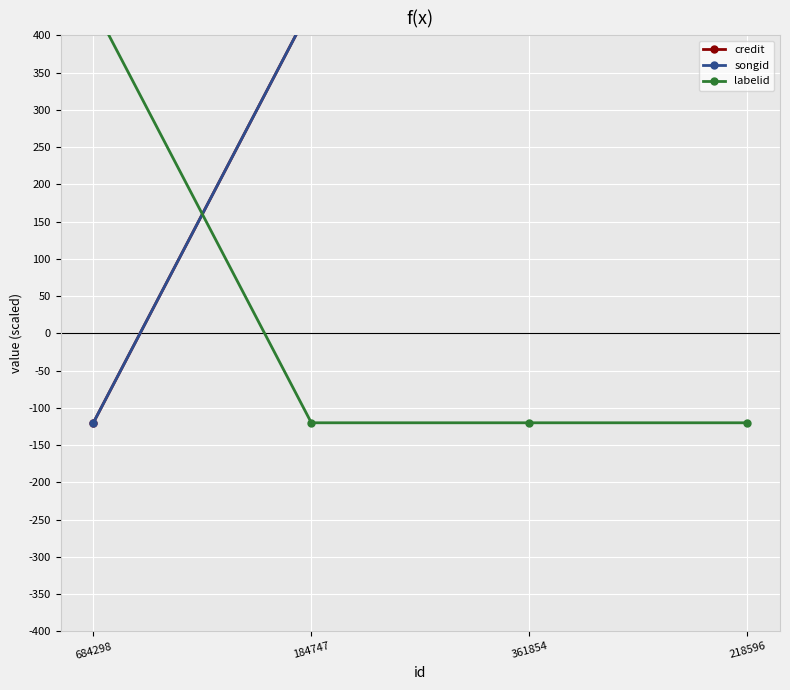

What is the sum of all songid values?

1200